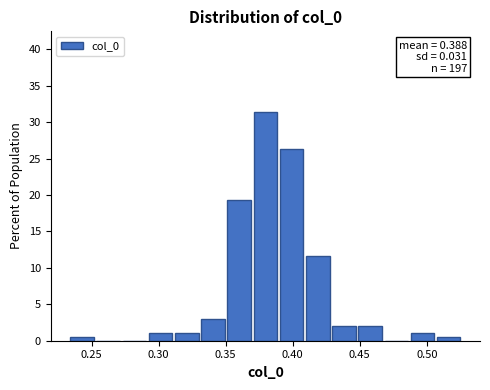

Around what value on the x-axis is the tallest bar? Give the approximate position of its centre, as read against the axis.

0.380